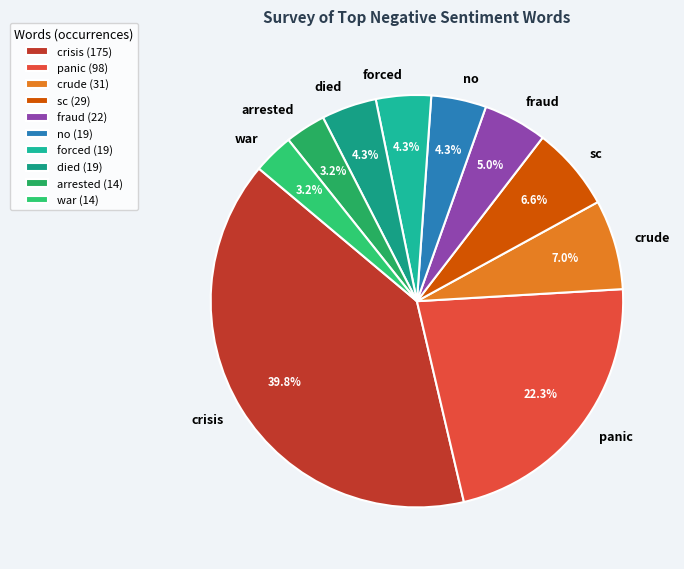

Between crude and war, which is larger?

crude